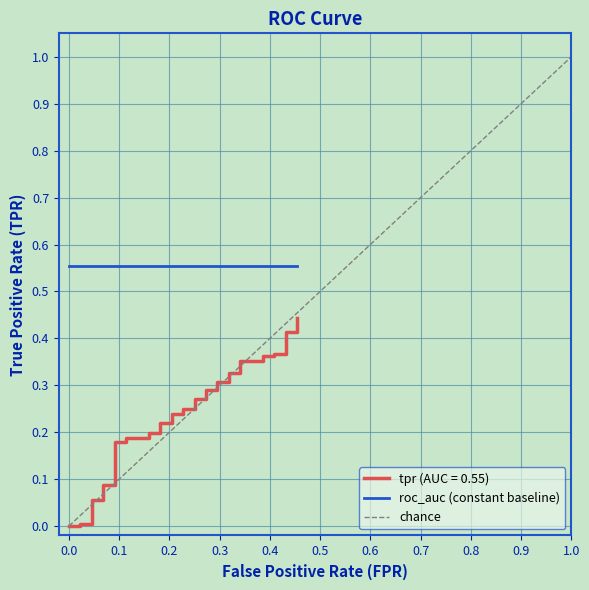

What is the difference between the second highest and second lowest values?

0.4